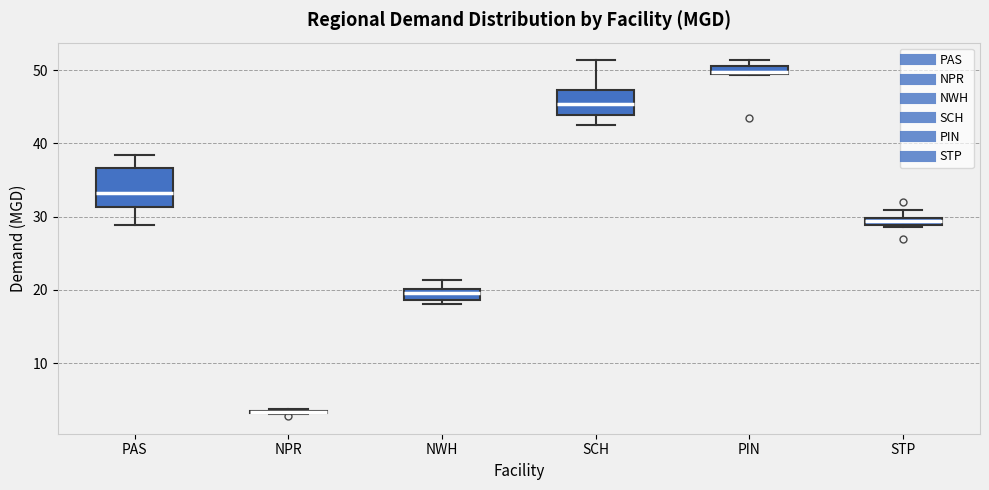

Where does the lower whisker of the box for SCH end on the y-axis? The values are not printed on the chart, so give them approximately, as read against the axis.

43